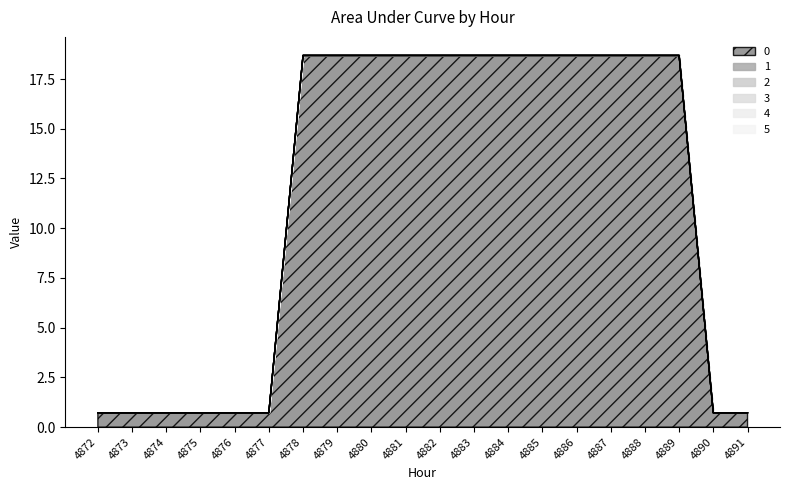

At how many categories does at least one series exceed 17?

12